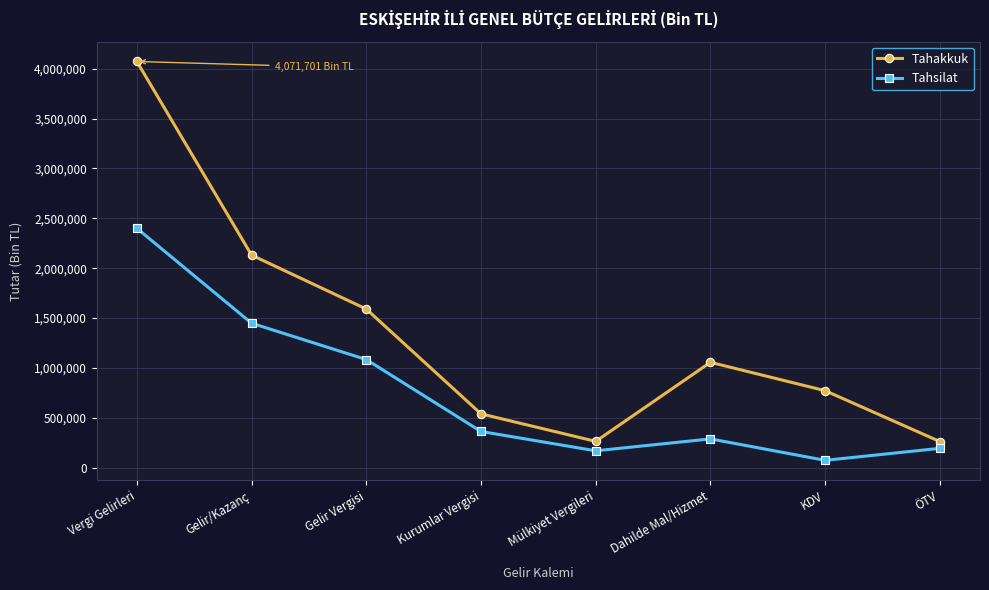

How many values in the Tahsilat series are below 364062?

4